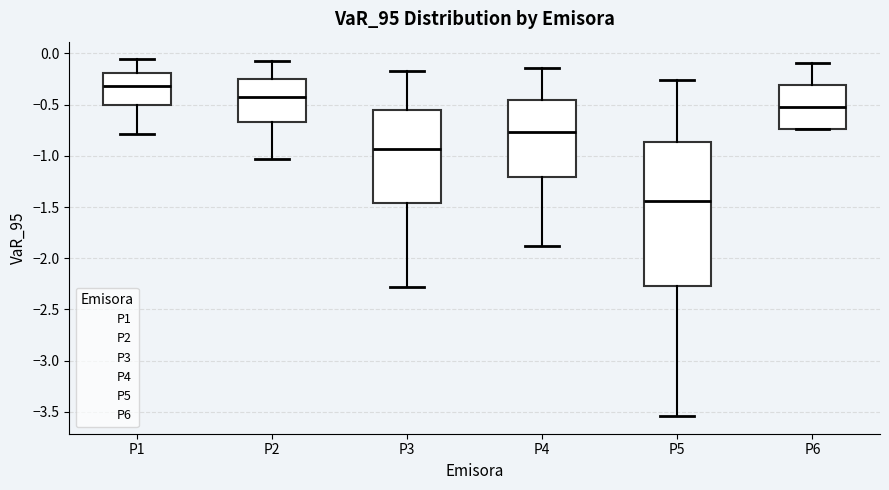

Reading left to right, read every box against the y-axis: the position of its median line, the range the box covers, and the ends of its whiskers. The values are not printed on the chart, so give them approximately, as read against the axis.

P1: median -0.30, box -0.50 to -0.20, whiskers -0.80 to -0.05
P2: median -0.40, box -0.65 to -0.25, whiskers -1.05 to -0.10
P3: median -0.95, box -1.45 to -0.55, whiskers -2.30 to -0.15
P4: median -0.75, box -1.20 to -0.45, whiskers -1.90 to -0.15
P5: median -1.45, box -2.25 to -0.85, whiskers -3.55 to -0.25
P6: median -0.50, box -0.75 to -0.30, whiskers -0.75 to -0.10